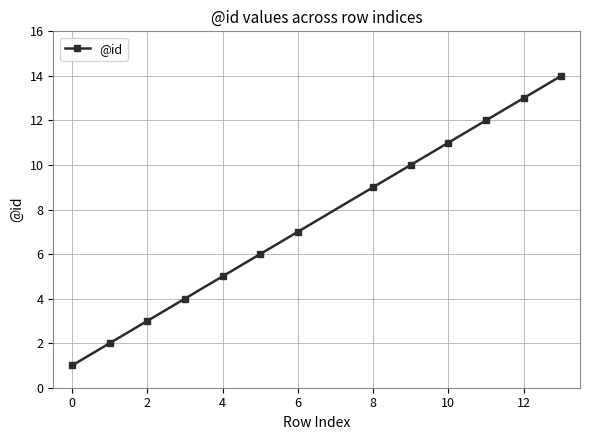

What is the greatest value displayed?

14